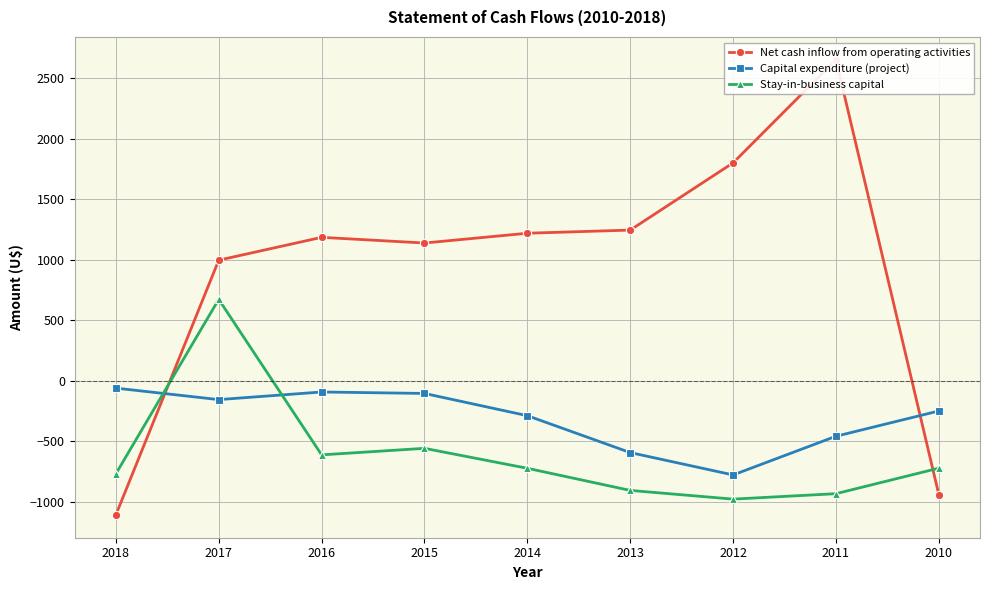

Which series has the largest total across all categories?

Net cash inflow from operating activities